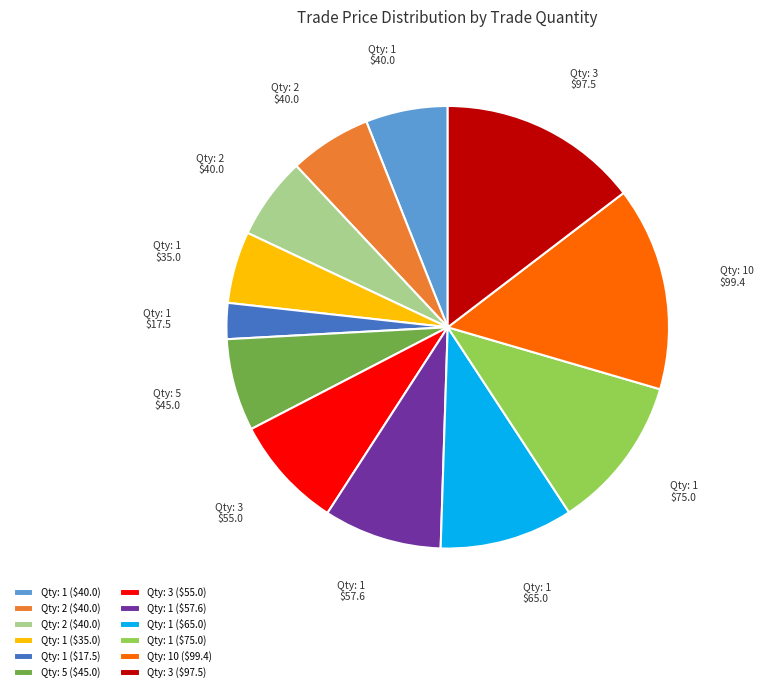

Is there a majority slice in this chart?

No